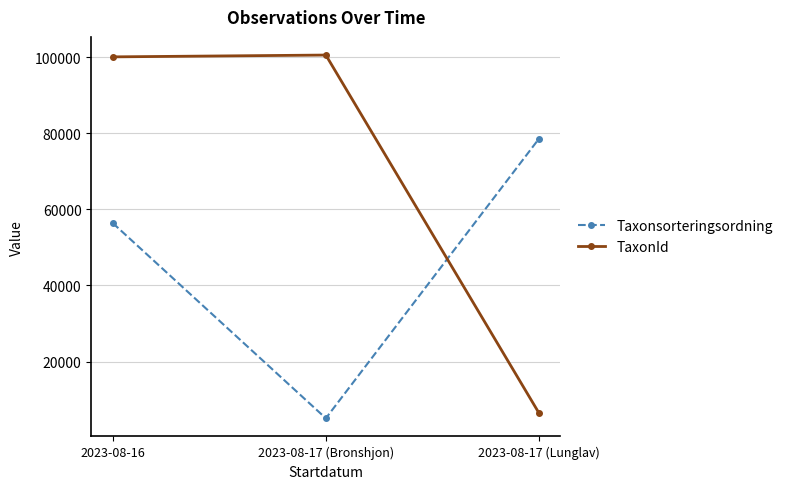

What is the label of the 3rd point from the right?

2023-08-16